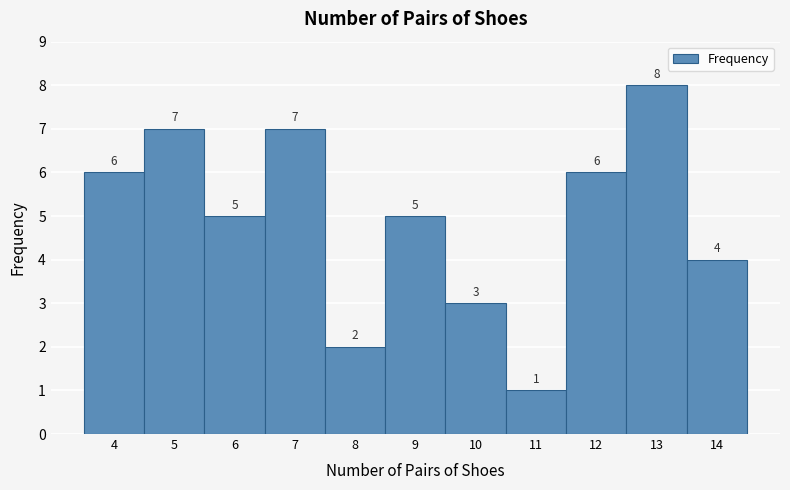

What is the height of the bar covering 12.5 to 13.5 on the x-axis?

8